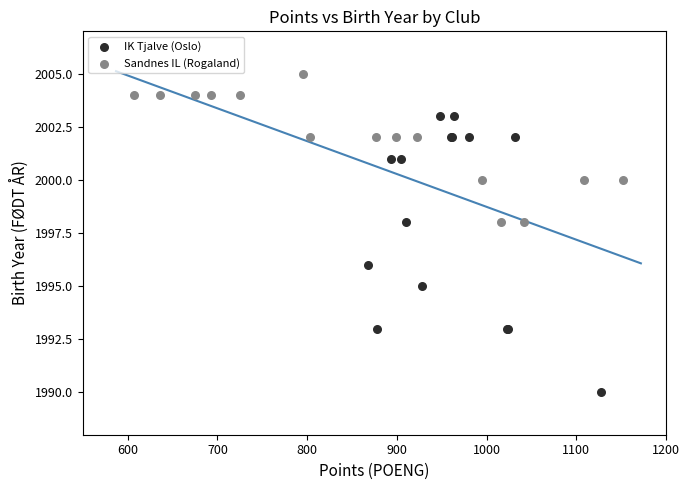

Which series contains the lowest Y value?

IK Tjalve (Oslo)